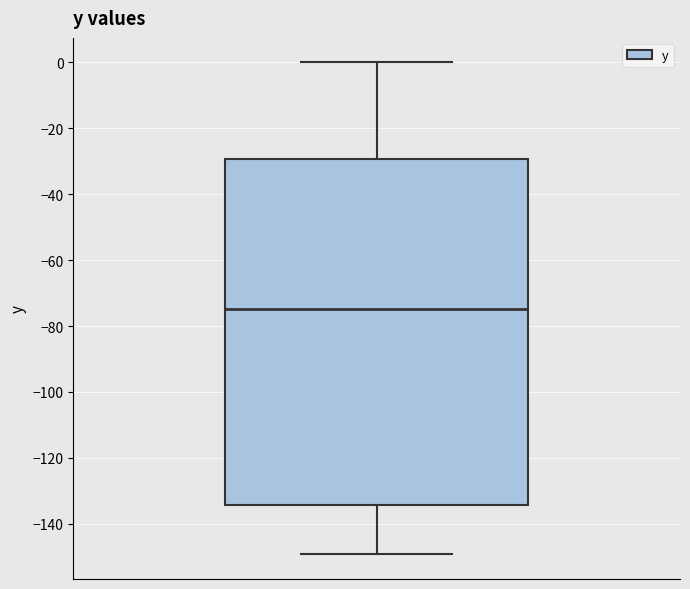

Transcribe this box plot: give where the median line is, the range the box spans, and where the two whiskers end, as read against the y-axis. The values are not printed on the chart, so give them approximately, as read against the axis.

median -74, box -134 to -30, whiskers -150 to 0